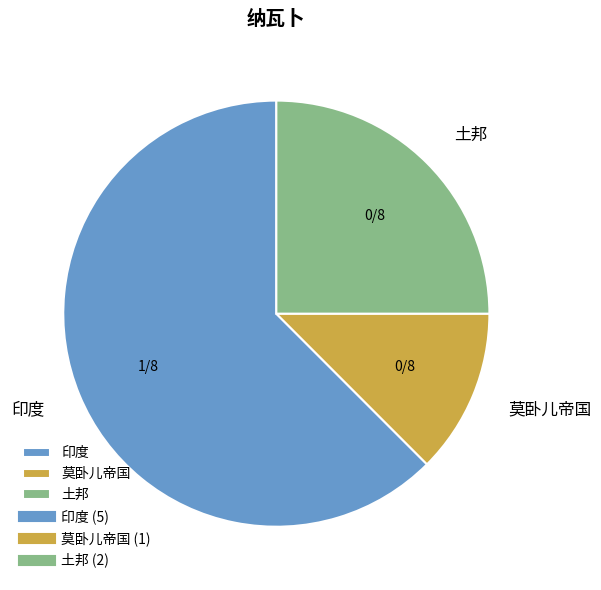

The 莫卧儿帝国 slice represents 12% of the pie. True or false?

True